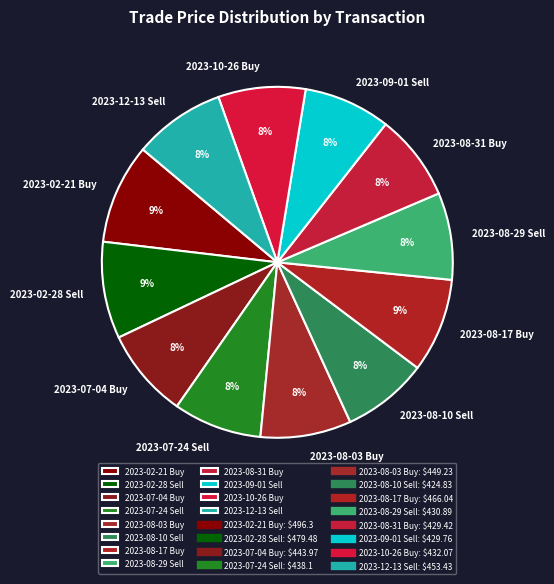

What is the ratio of the value at 2023-07-24 Sell to the value at 2023-02-28 Sell?

0.9